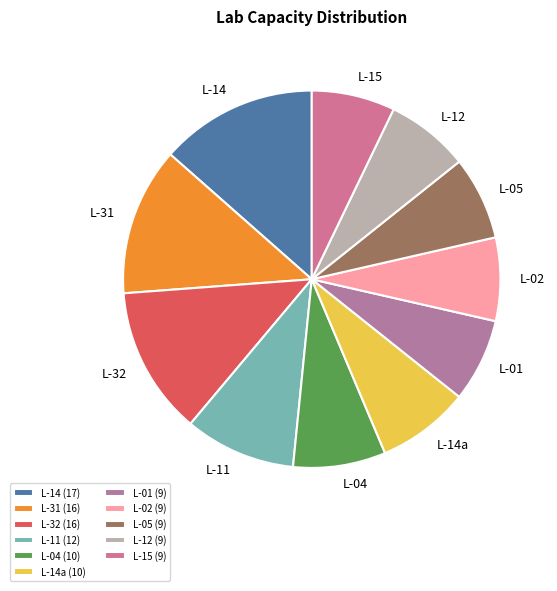

True or false: L-15 accounts for 7% of the total.

True